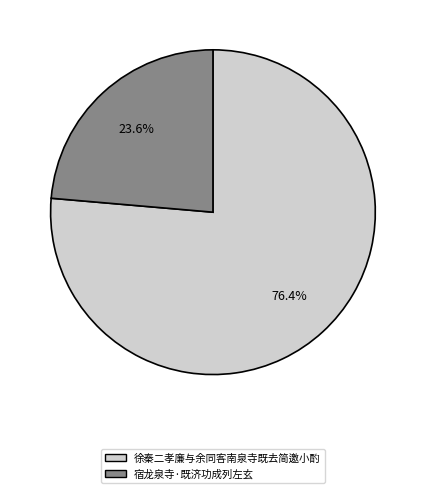

Is it true that 徐秦二孝廉与余同客南泉寺既去简邀小酌 is 65% of the pie?

False